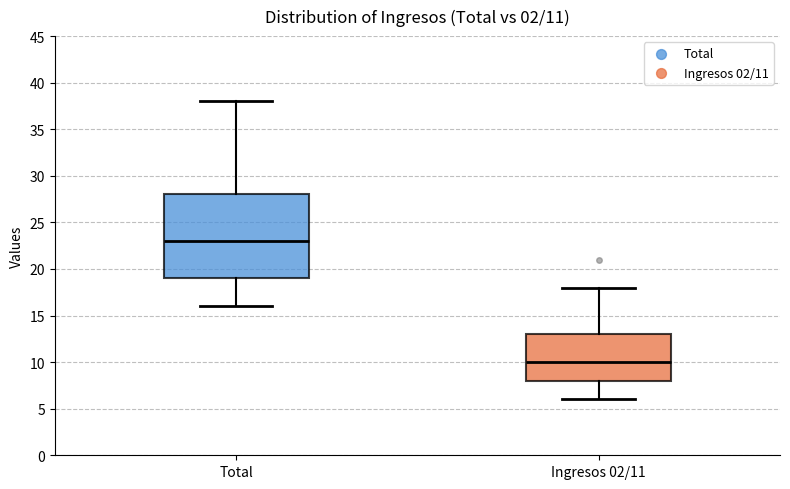

Which box's median line is the lowest?

Ingresos 02/11